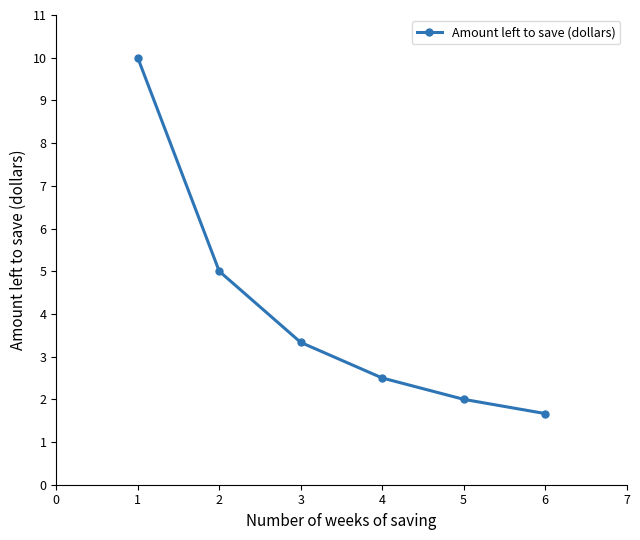

Reading left to right, what are all the values shown in this chart?

10.0	5.0	3.3	2.5	2.0	1.7